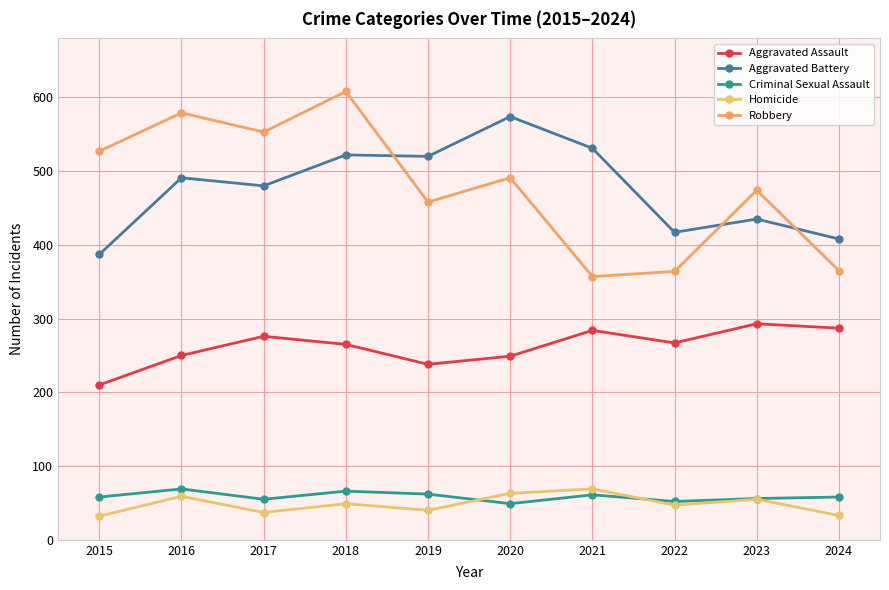

What is the value of the Criminal Sexual Assault point at the 1st from the left?

58